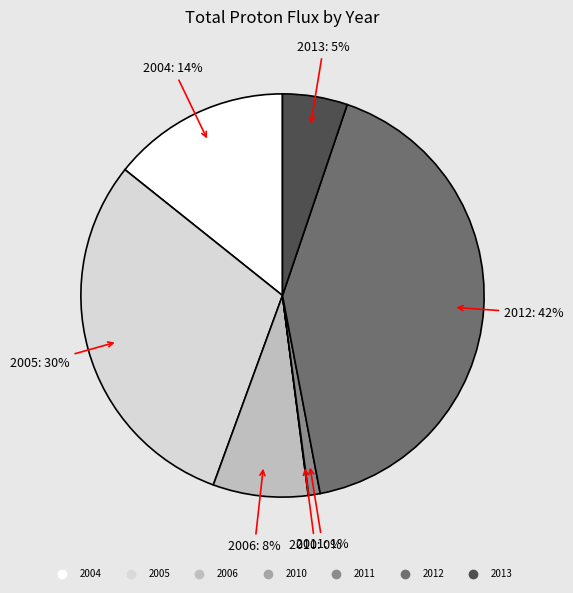

Does any single category account for the majority?

No